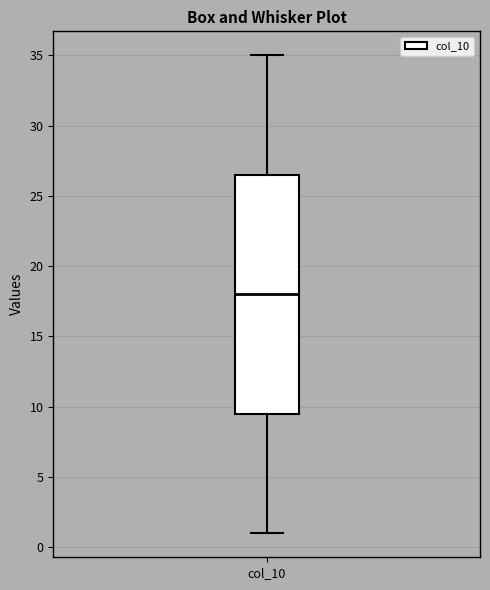

Read this box plot against the y-axis: the position of the median line, the range covered by the box, and the ends of both whiskers. The values are not printed on the chart, so give them approximately, as read against the axis.

median 18.0, box 9.5 to 26.5, whiskers 1.0 to 35.0